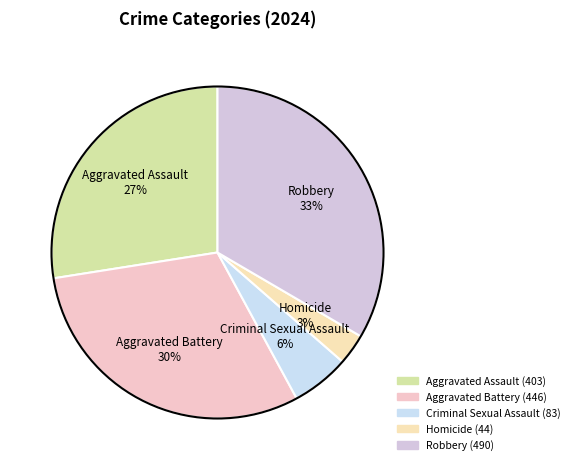

To the nearest percent, what portion does Homicide represent?

3%